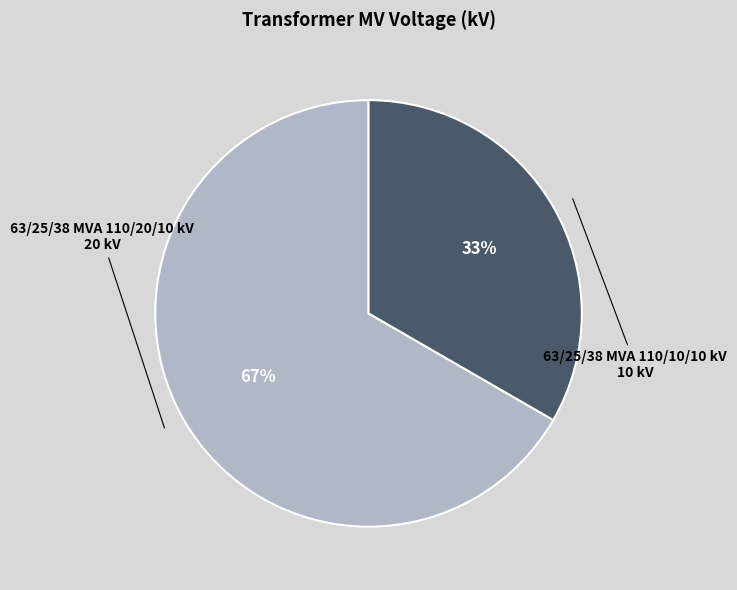

To the nearest percent, what is the combined percentage of 63/25/38 MVA 110/10/10 kV and 63/25/38 MVA 110/20/10 kV?

100%